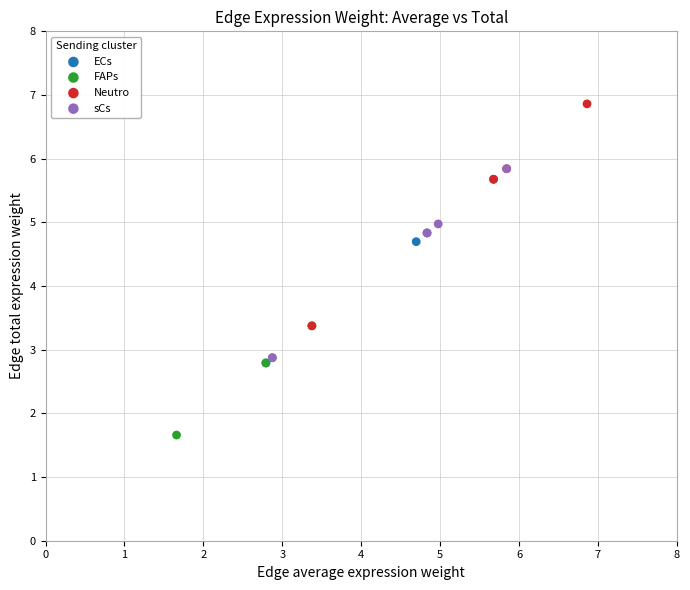

Which series contains the lowest Y value?

FAPs